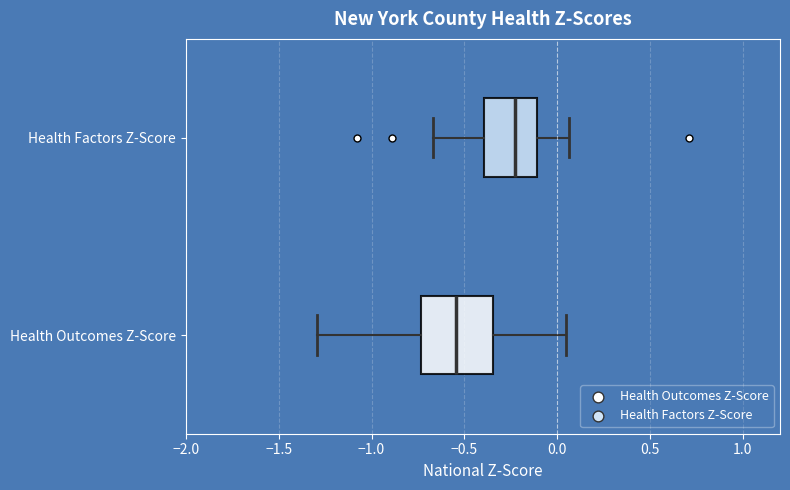

Which box has the furthest to the left median line?

Health Outcomes Z-Score